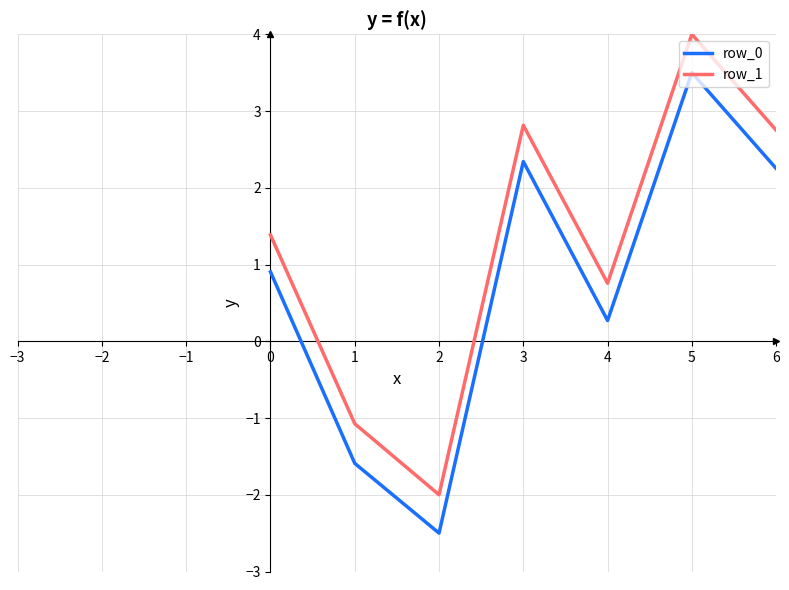

What are all the series names shown in the legend?

row_0, row_1